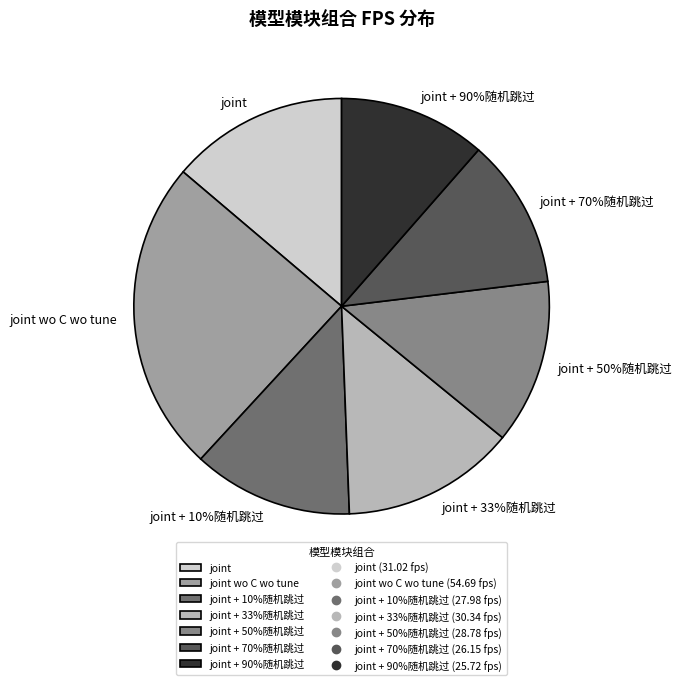

To the nearest percent, what is the combined percentage of joint wo C wo tune and joint + 10%随机跳过?

37%